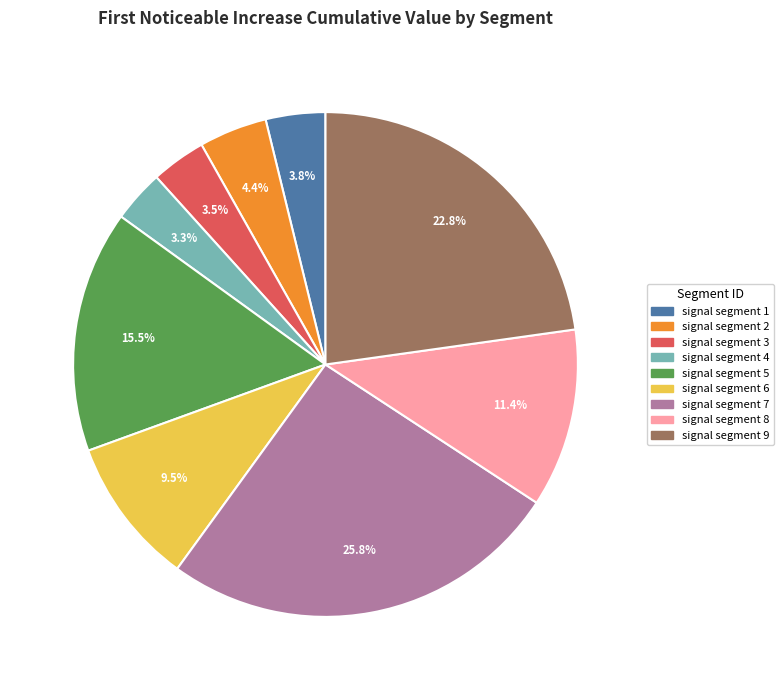

Which has a higher value, signal segment 9 or signal segment 4?

signal segment 9